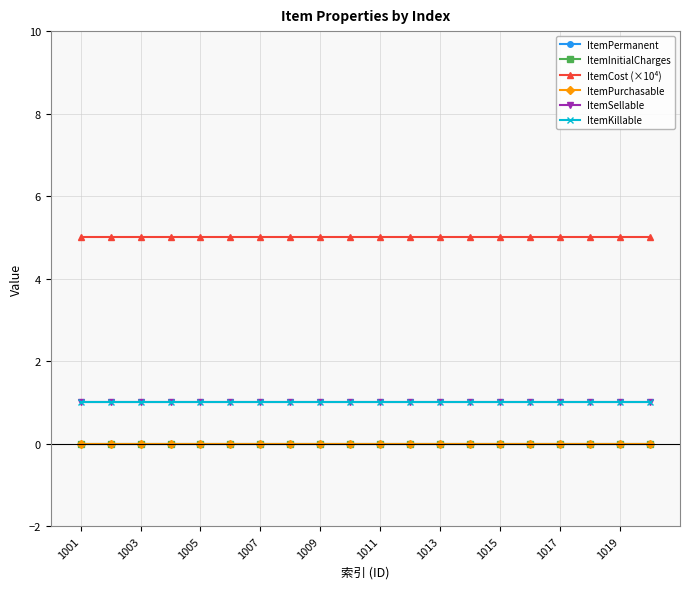

Is this an area chart (filled region under the line)?

No